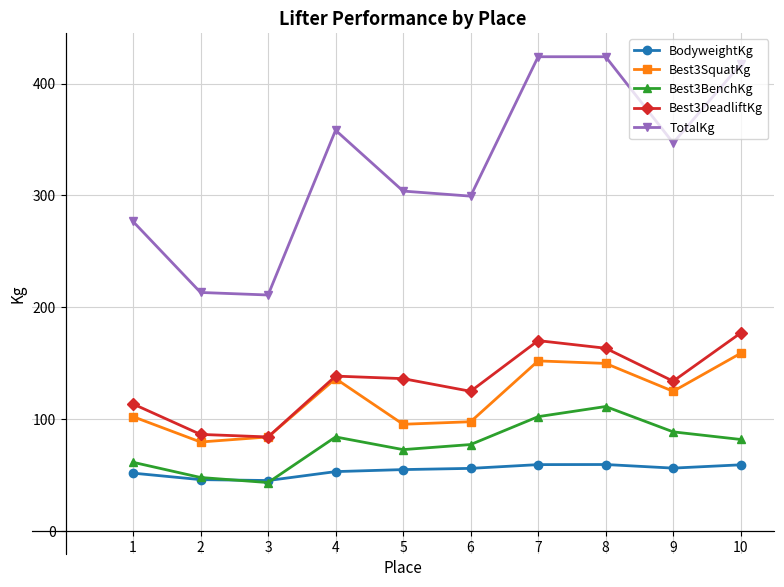

What is the total value across all series at 3?

466.7